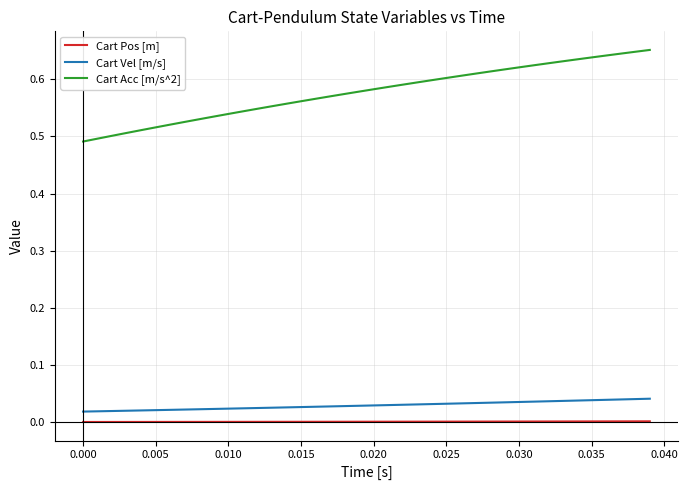

True or false: Cart Pos [m] and Cart Acc [m/s^2] intersect in this chart.

False